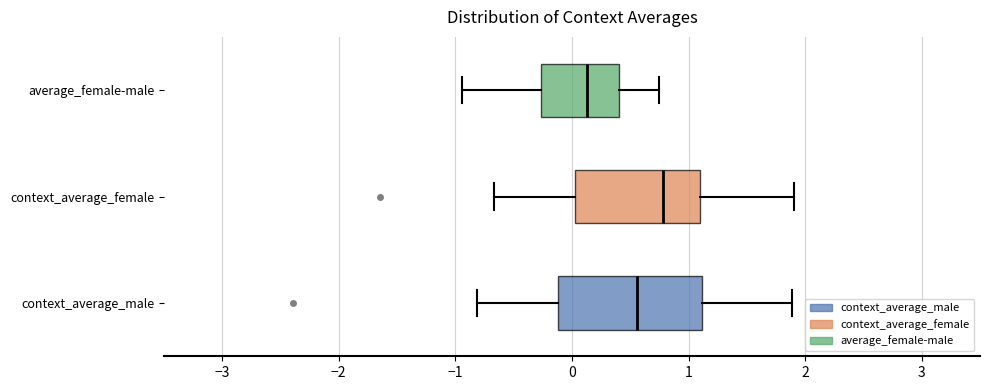

Where does the median line of the box for average_female-male sit on the x-axis? The values are not printed on the chart, so give them approximately, as read against the axis.

0.1